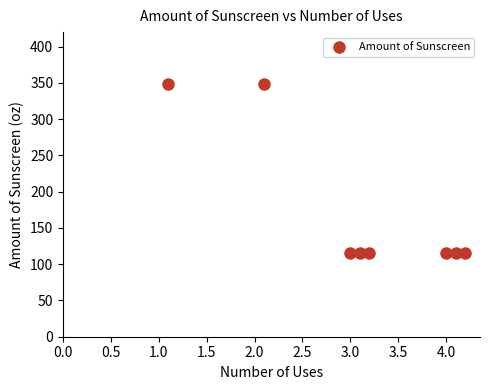

What is the range of Y values (max minus min)?

232.2